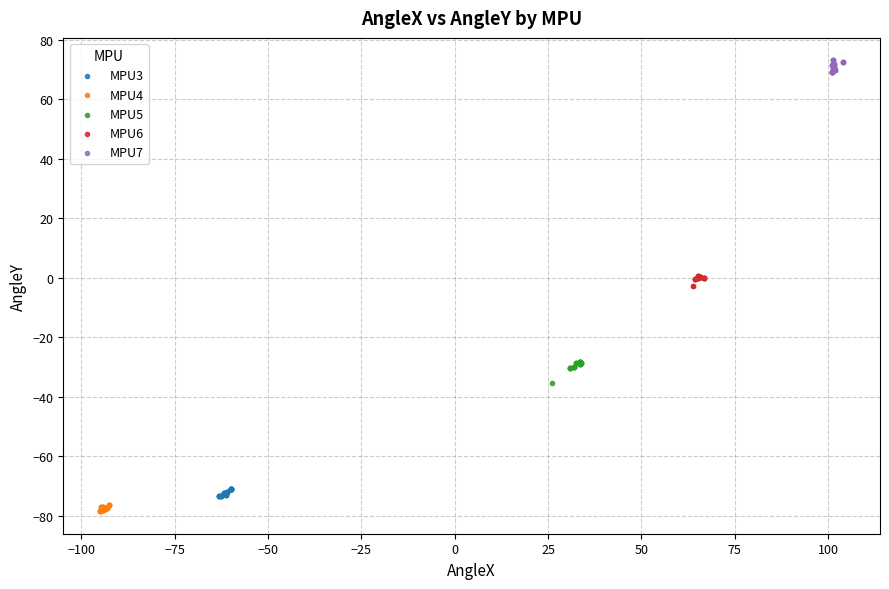

Which series contains the highest Y value?

MPU7